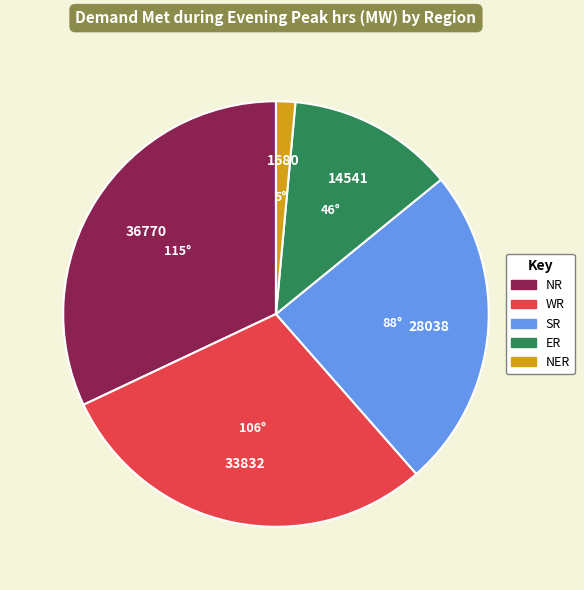

Rank the categories by value from lowest to highest.

NER, ER, SR, WR, NR